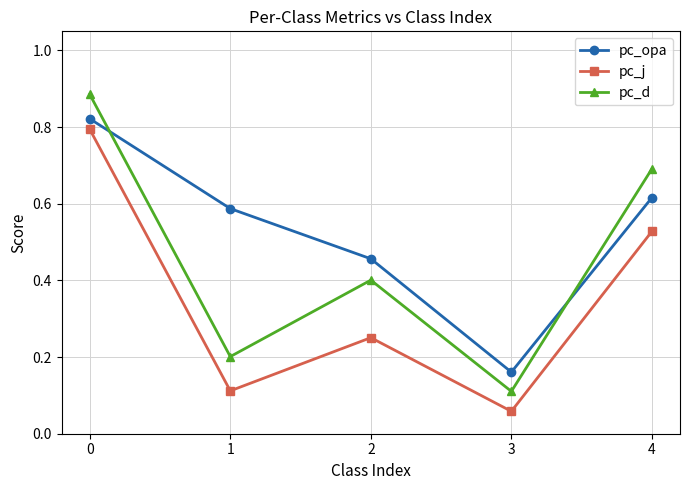

Which series ends up on top after the final intersection of pc_opa and pc_d?

pc_d